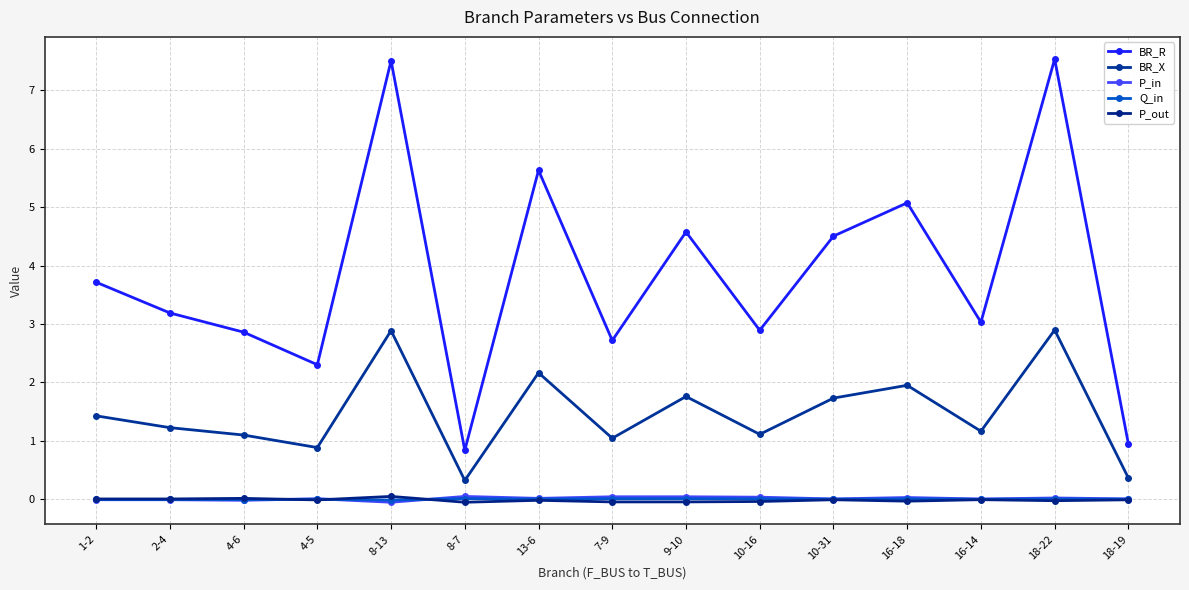

Does the chart have visible grid lines?

Yes